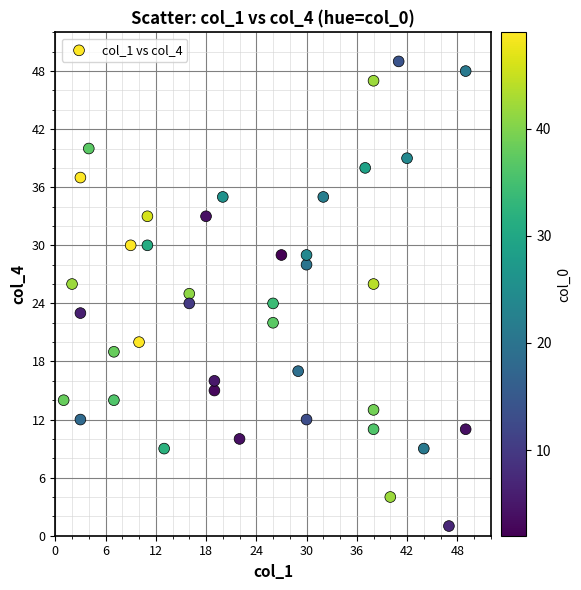

What is the range of Y values (max minus min)?

48